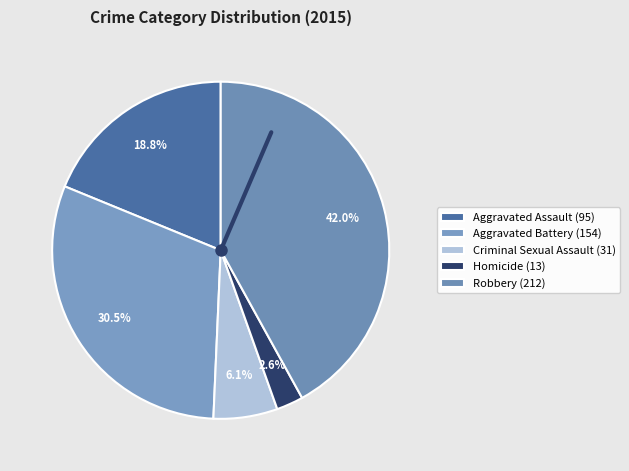

How many segments does this pie chart have?

5